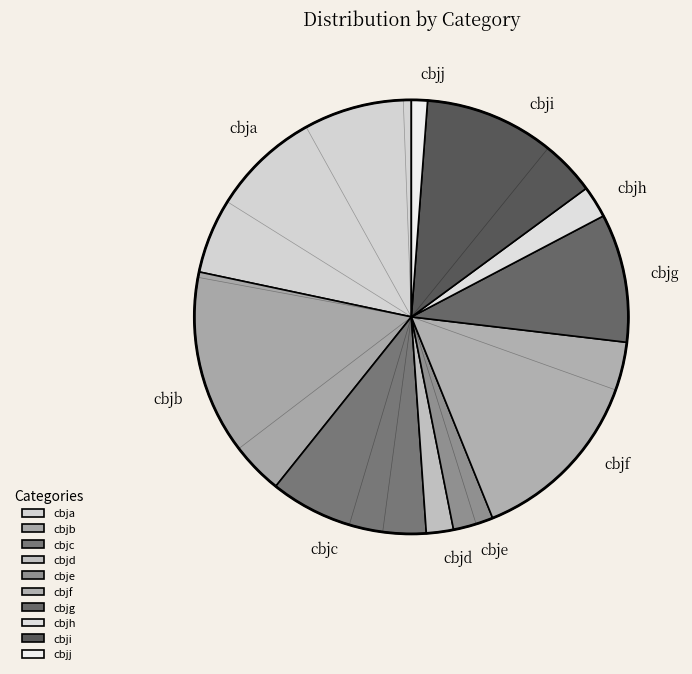

Which has a higher value, cbjd or cbjg?

cbjg